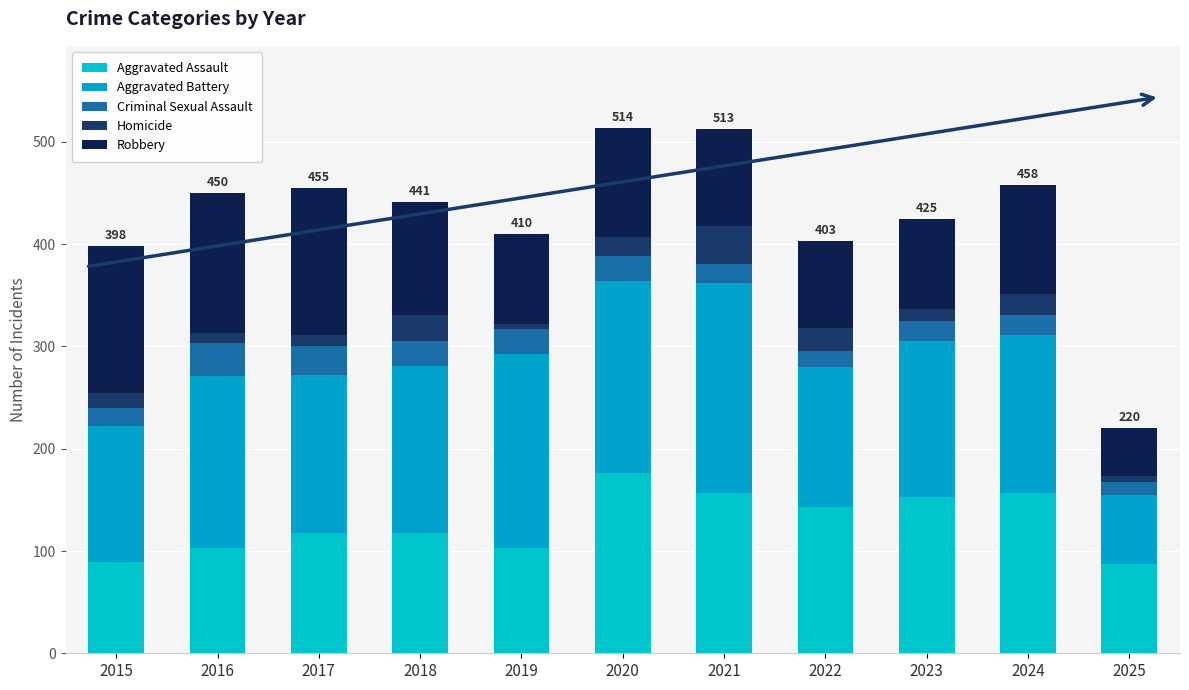

What is the difference between the Criminal Sexual Assault values at 2015 and 2024?

2